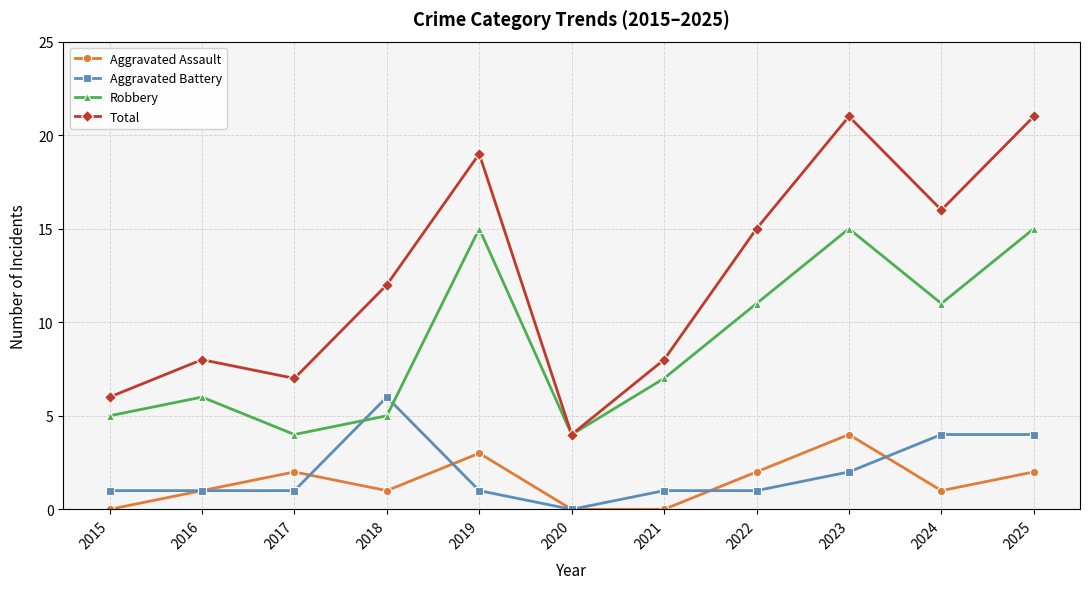

Which series has the largest range (max minus min)?

Total